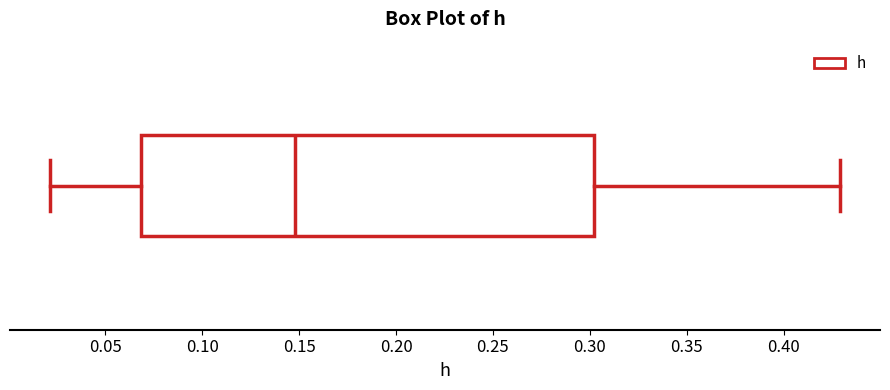

Read this box plot against the x-axis: the position of the median line, the range covered by the box, and the ends of both whiskers. The values are not printed on the chart, so give them approximately, as read against the axis.

median 0.15, box 0.07 to 0.30, whiskers 0.02 to 0.43